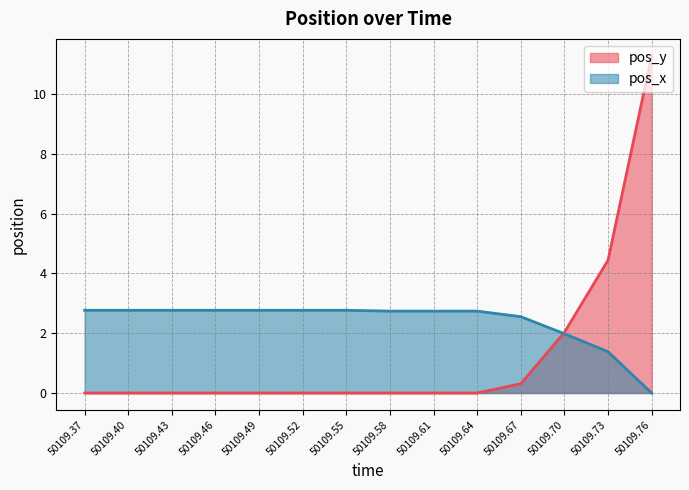

What is the sum of all pos_x values?

33.5